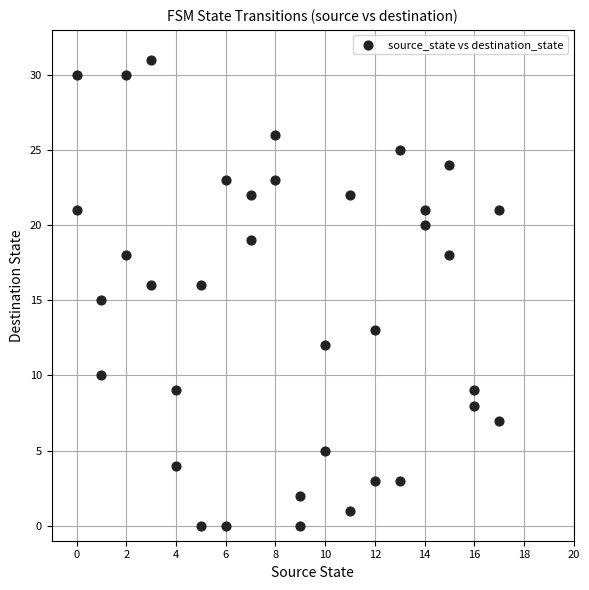

What is the range of Y values (max minus min)?

31